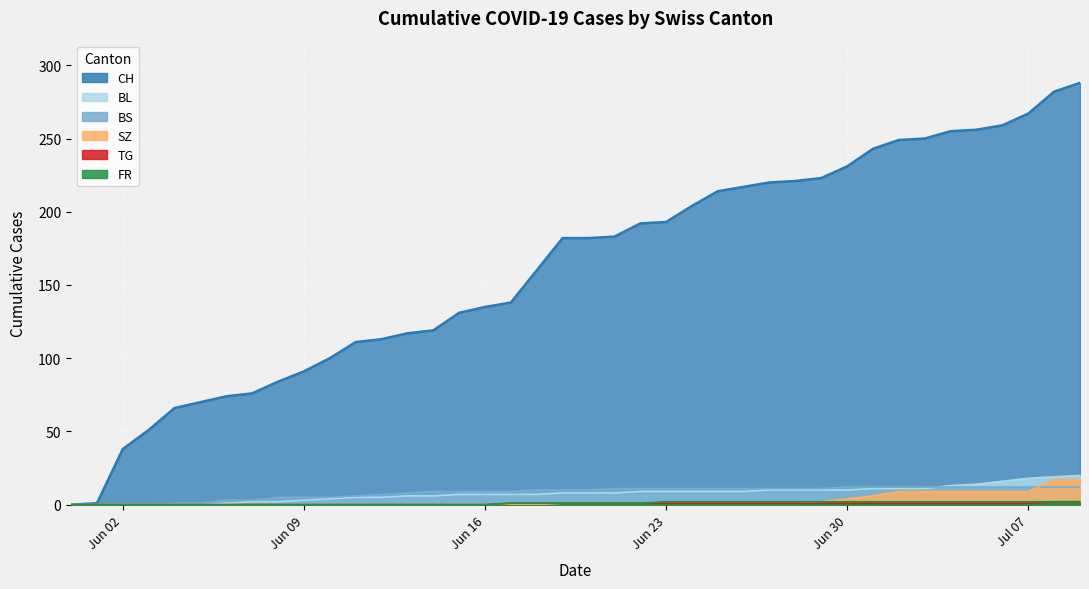

True or false: TG and BL cross at least once.

False